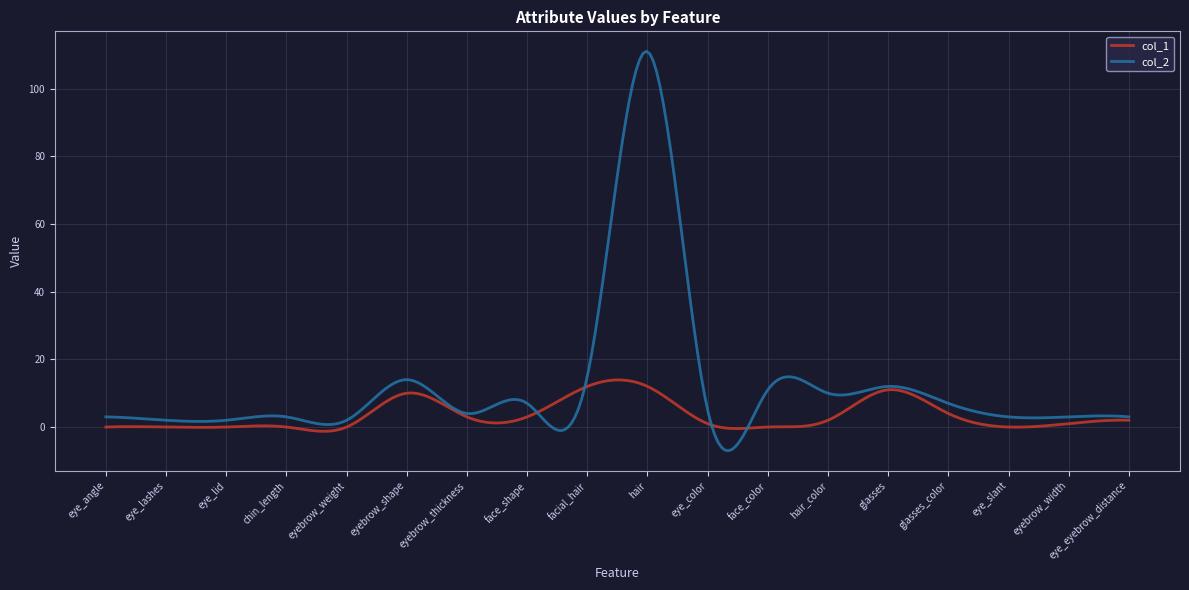

List the series in order of their overall mean, lowest first.

col_1, col_2